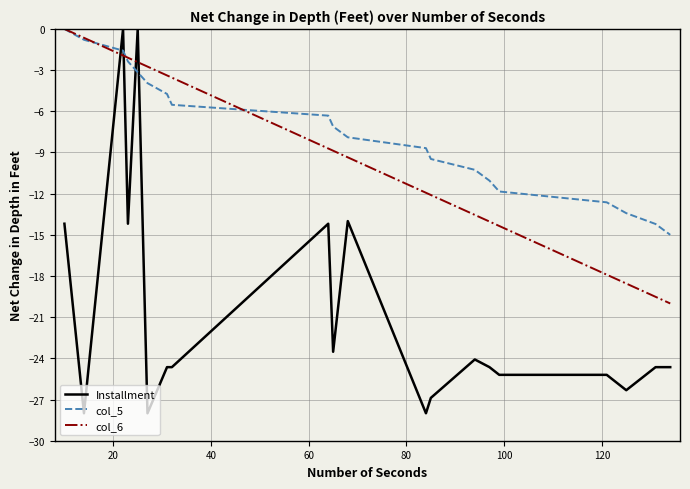

What is the lowest value of the col_6 series?

-20.0